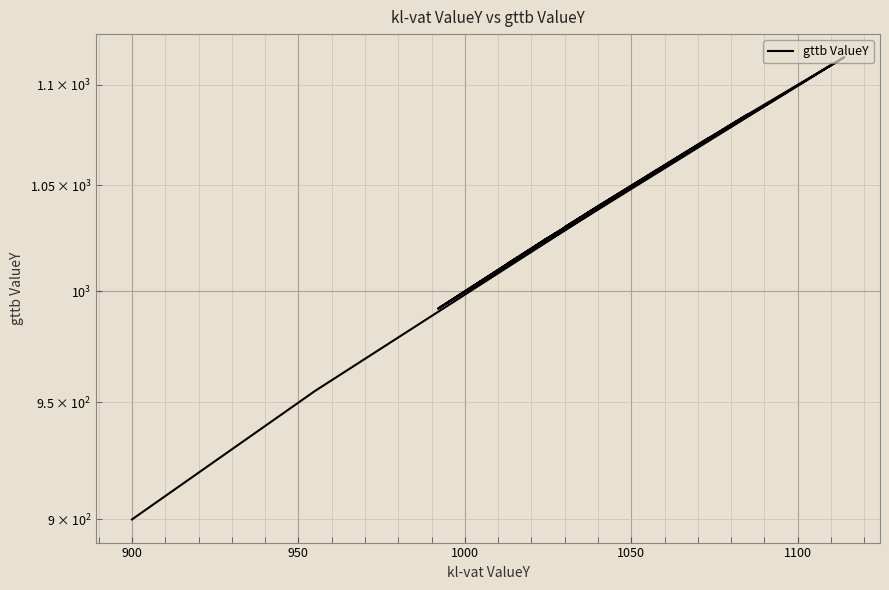

What is the sum of all values?

17628